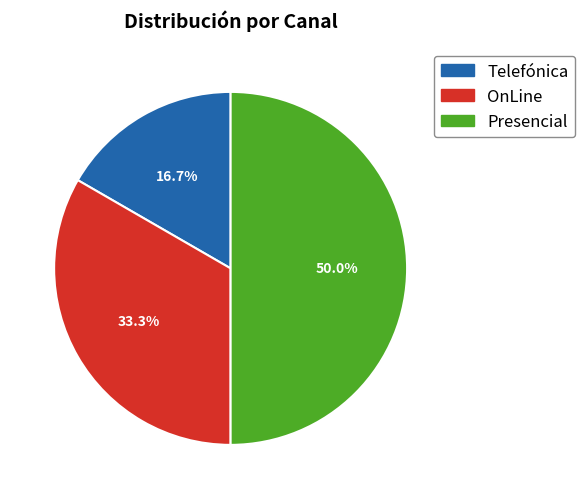

Between OnLine and Telefónica, which is larger?

OnLine